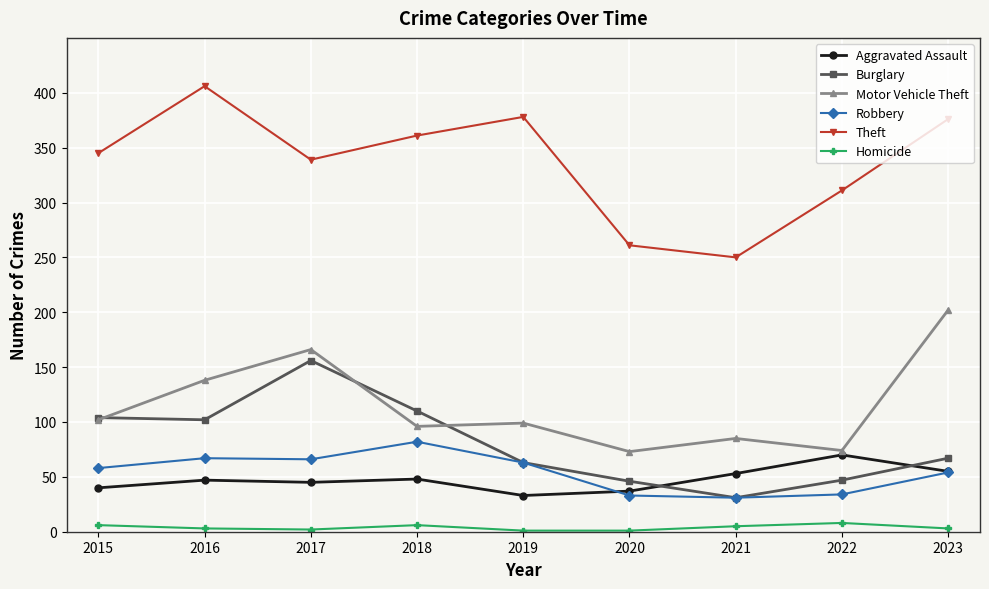

What is the greatest value displayed?

406